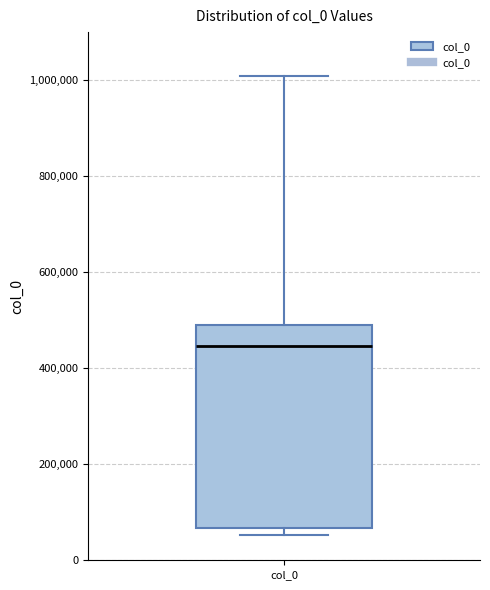

Where is the lower edge of the box for col_0 on the y-axis? The values are not printed on the chart, so give them approximately, as read against the axis.

60000